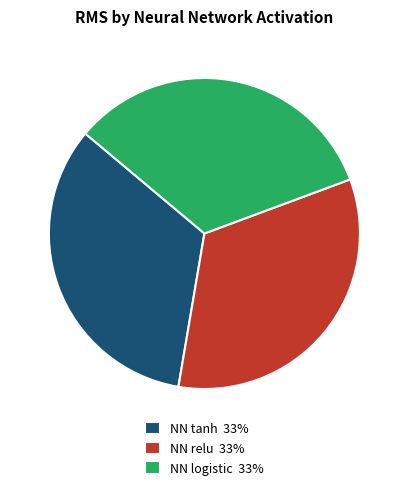

Is it true that NN tanh is 48% of the pie?

False